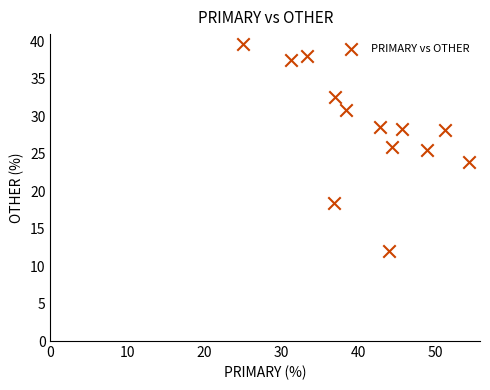

What is the range of X values (max minus min)?

29.3